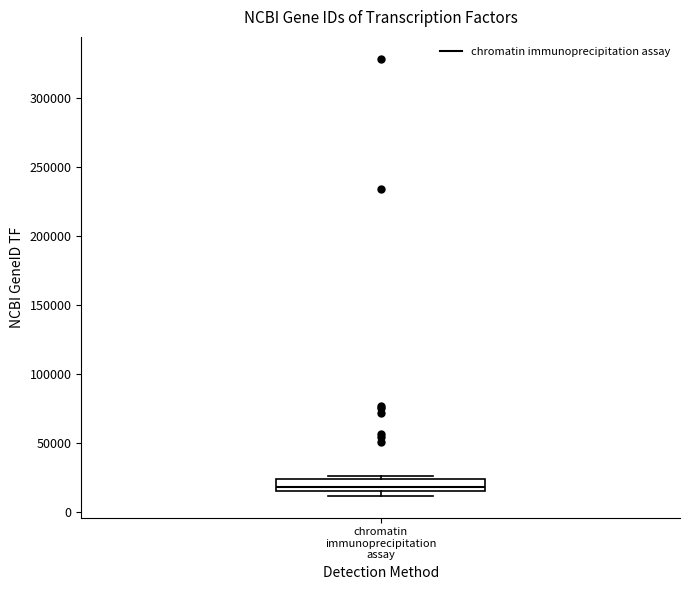

Transcribe this box plot: give where the median line is, the range the box spans, and where the two whiskers end, as read against the y-axis. The values are not printed on the chart, so give them approximately, as read against the axis.

median 20000, box 15000 to 25000, whiskers 10000 to 25000 (just above the box's upper edge)